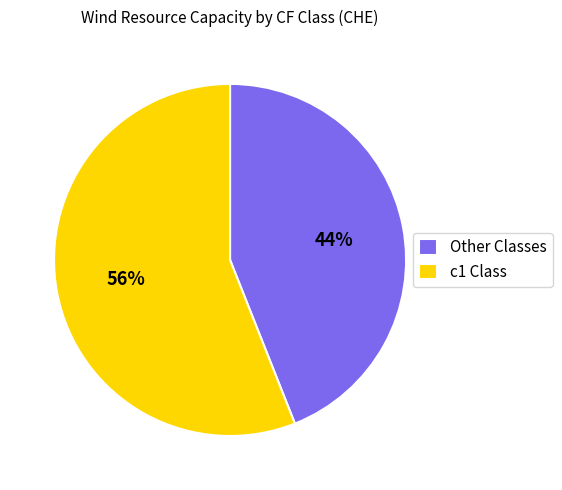

Combined, do Other Classes and c1 Class account for over 50%?

Yes